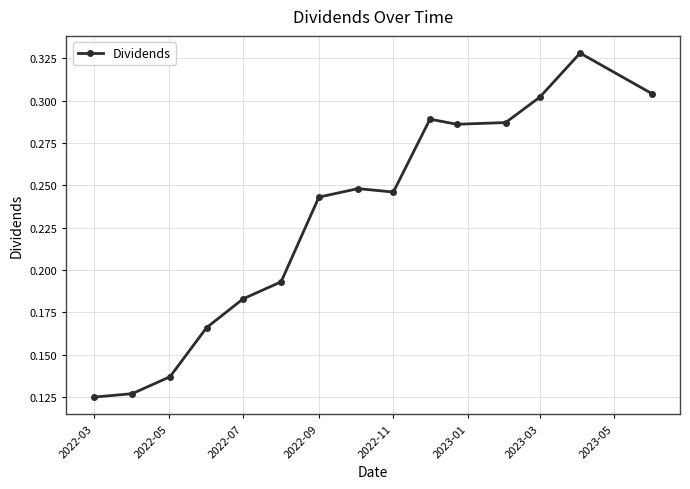

What is the sum of all values?

3.5